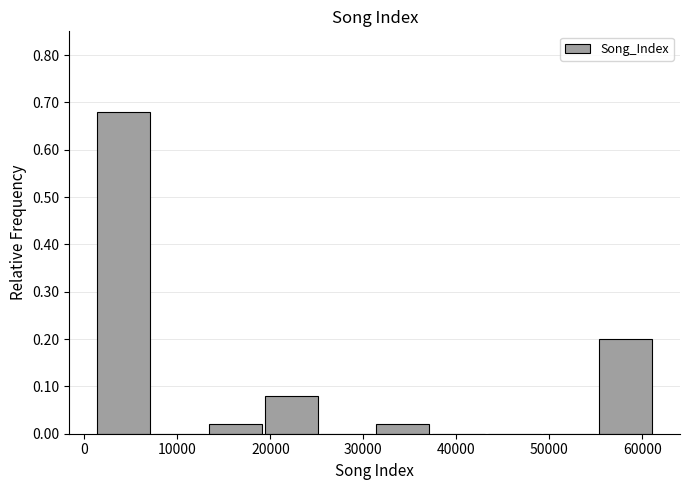

Reading left to right, transcribe this chart: for each bar, give the range it covers on the x-axis and its height. Neither the bar edges nor the heights are printed on the chart, so give them approximately, as read against the axes.

1000 to 7000: 0.68
7000 to 13000: 0
13000 to 19000: 0.02
19000 to 25000: 0.08
25000 to 31000: 0
31000 to 37000: 0.02
37000 to 43000: 0
43000 to 49000: 0
49000 to 55000: 0
55000 to 61000: 0.20